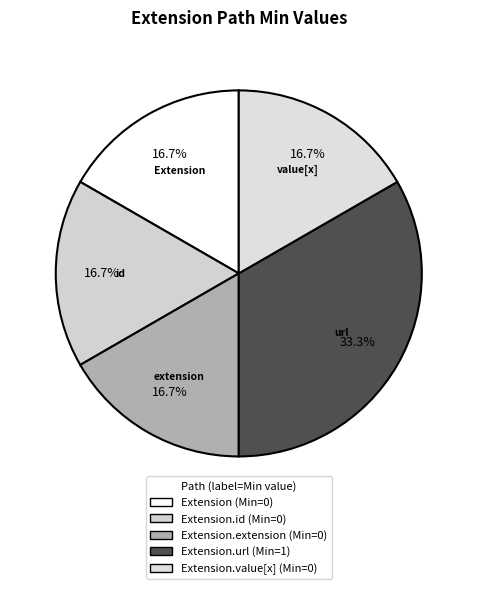

Count the number of slices in the pie.

5